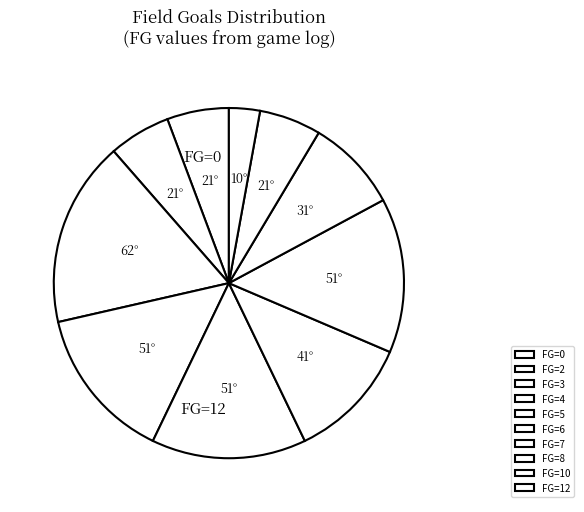

How many slices are in this pie chart?

10